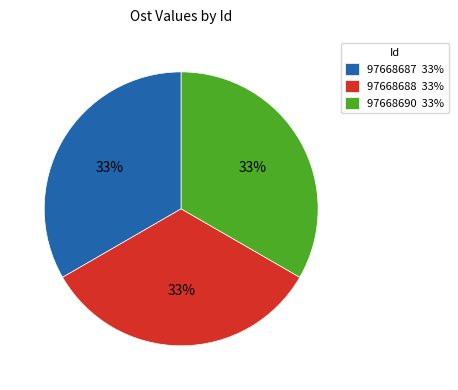

Combined, do 97668688 33% and 97668690 33% account for over 50%?

Yes